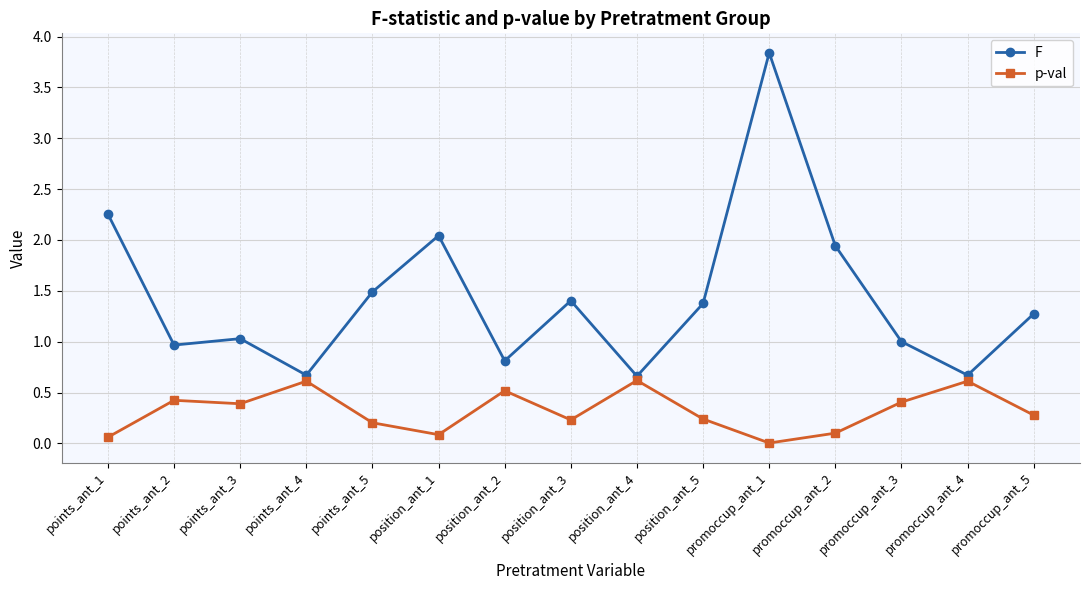

The value of F at position_ant_4 is 0.2. True or false?

False